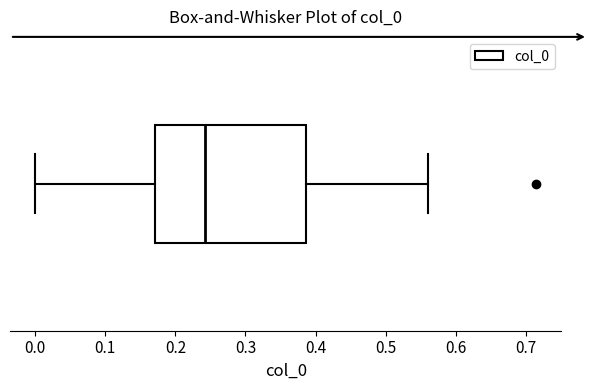

Where does the right whisker of the box end on the x-axis? The values are not printed on the chart, so give them approximately, as read against the axis.

0.56